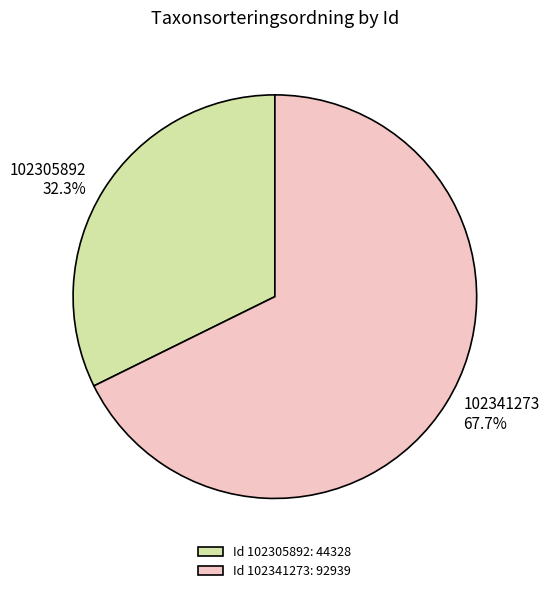

What is the largest slice in the pie chart?

102341273